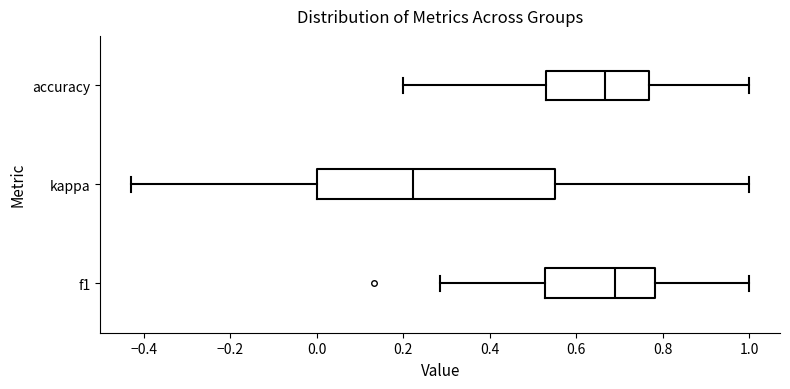

Which box's median line is the furthest to the right?

f1